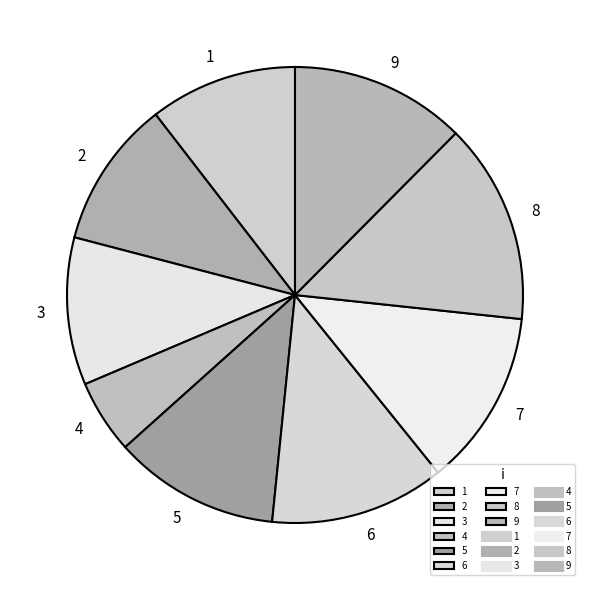

Does any single category account for the majority?

No